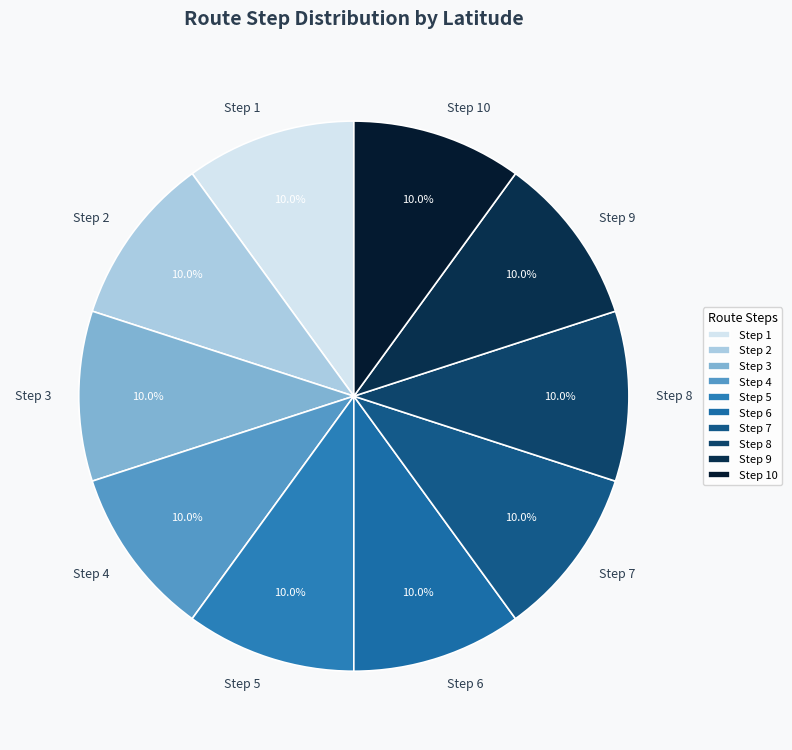

Combined, do Step 5 and Step 8 account for over 50%?

No